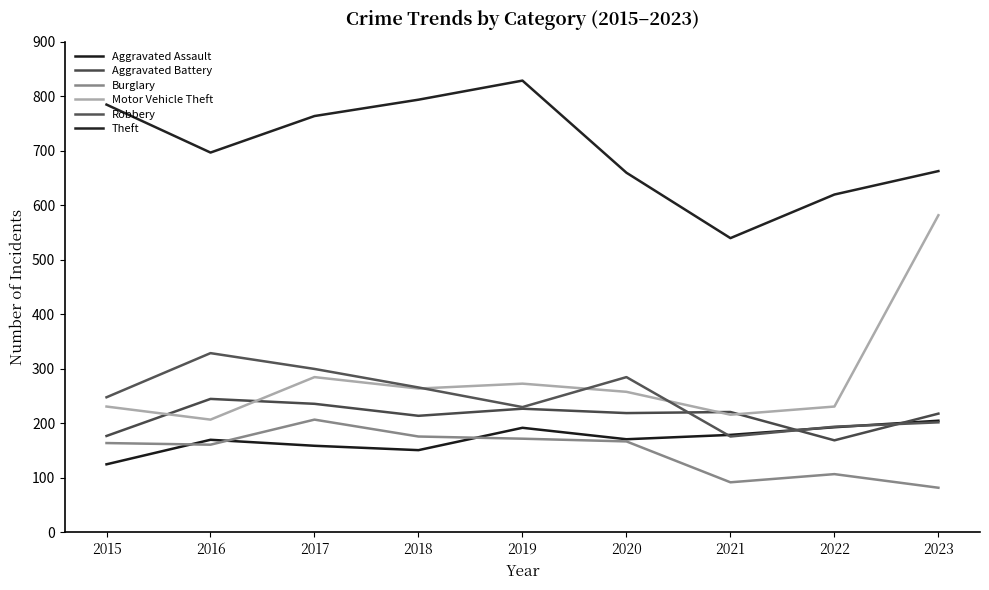

Reading left to right, what are all the values shown in this chart?

Aggravated Assault: 2015=125	2016=170	2017=159	2018=151	2019=192	2020=171	2021=179	2022=193	2023=205
Aggravated Battery: 2015=177	2016=245	2017=236	2018=214	2019=227	2020=219	2021=221	2022=169	2023=218
Burglary: 2015=164	2016=161	2017=207	2018=176	2019=172	2020=167	2021=92	2022=107	2023=82
Motor Vehicle Theft: 2015=231	2016=207	2017=285	2018=264	2019=273	2020=258	2021=216	2022=231	2023=582
Robbery: 2015=248	2016=329	2017=300	2018=266	2019=230	2020=285	2021=176	2022=194	2023=202
Theft: 2015=785	2016=697	2017=764	2018=794	2019=829	2020=660	2021=540	2022=620	2023=663